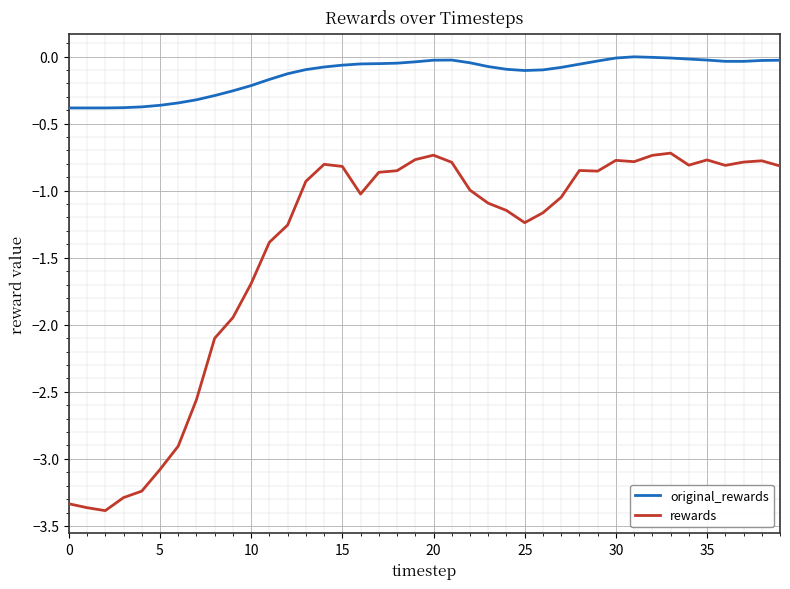

Which series has the largest range (max minus min)?

rewards